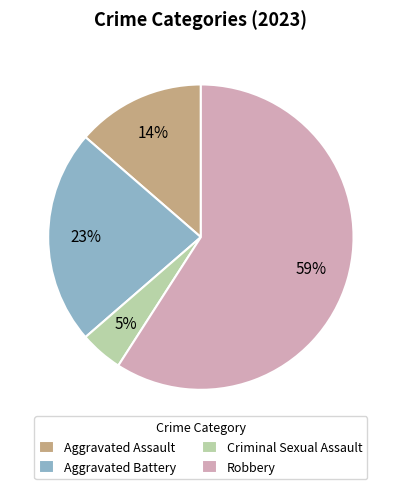

How many slices are in this pie chart?

4